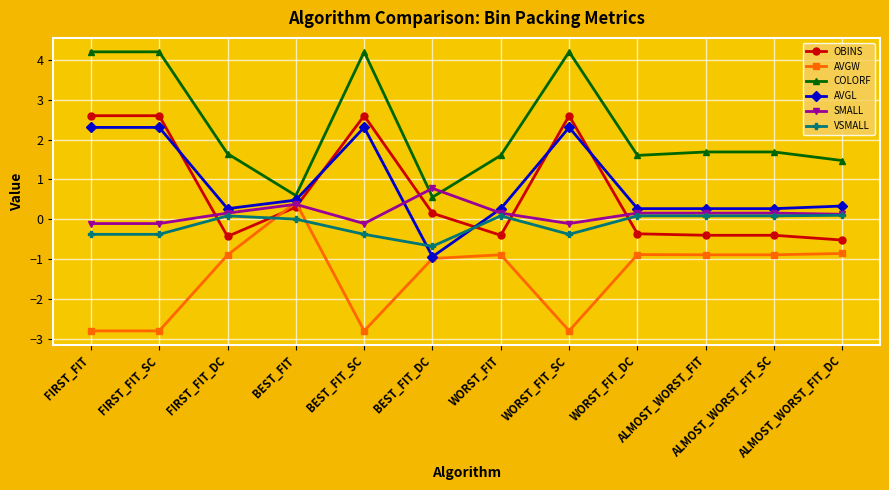

What is the difference between the VSMALL values at WORST_FIT and BEST_FIT_SC?

0.5